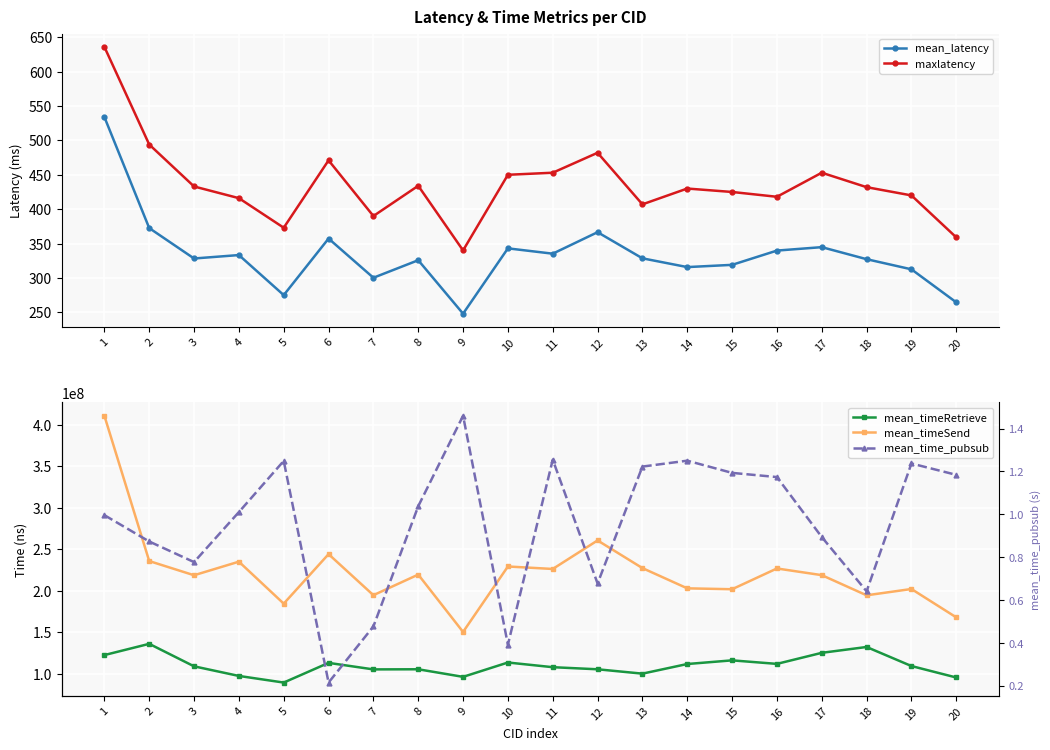

Reading left to right, transcribe all the data shown in this chart.

mean_latency: 1=534.0	2=372.5	3=328.2	4=333.2	5=275.0	6=357.2	7=300.2	8=325.8	9=248.0	10=343.0	11=335.2	12=366.5	13=328.5	14=315.8	15=319.0	16=339.8	17=344.8	18=327.2	19=312.5	20=264.5
maxlatency: 1=636.0	2=494.0	3=433.0	4=416.0	5=373.0	6=471.0	7=390.0	8=434.0	9=340.0	10=450.0	11=453.0	12=482.0	13=407.0	14=430.0	15=425.0	16=418.0	17=453.0	18=432.0	19=420.0	20=359.0
mean_timeRetrieve: 1=122457111.5	2=135982846.0	3=108913619.8	4=97335060.8	5=89362528.2	6=113061430.2	7=105210003.8	8=105363013.8	9=96228645.0	10=113500209.0	11=107871733.5	12=105341381.2	13=100098836.2	14=111696832.2	15=116091304.0	16=111855733.2	17=125162645.8	18=132198443.0	19=109257333.5	20=95463920.5
mean_timeSend: 1=410546510.0	2=235643649.0	3=218558983.0	4=234904254.0	5=184388124.0	6=243973138.0	7=194562716.0	8=219349059.0	9=150311449.0	10=229107599.0	11=226123167.0	12=260480991.0	13=227178243.0	14=202802701.0	15=201715122.0	16=226720220.0	17=218692998.0	18=194410476.0	19=202005306.0	20=167851688.0
mean_time_pubsub: 1=1.0	2=0.9	3=0.8	4=1.0	5=1.2	6=0.2	7=0.5	8=1.0	9=1.5	10=0.4	11=1.3	12=0.7	13=1.2	14=1.3	15=1.2	16=1.2	17=0.9	18=0.6	19=1.2	20=1.2